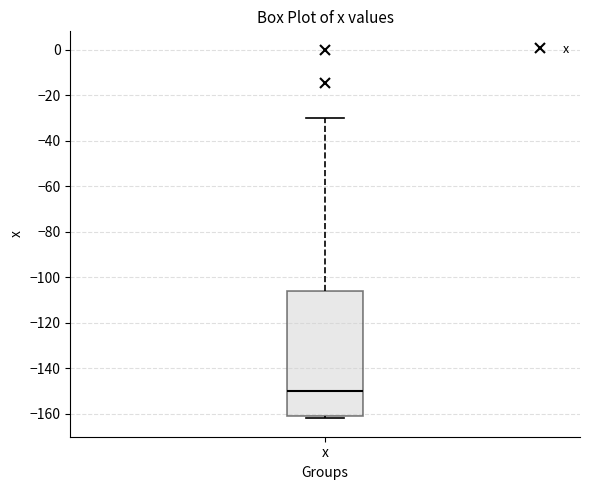

Read this box plot against the y-axis: the position of the median line, the range covered by the box, and the ends of both whiskers. The values are not printed on the chart, so give them approximately, as read against the axis.

median -150, box -162 to -106, whiskers -162 (just below the box's lower edge) to -30